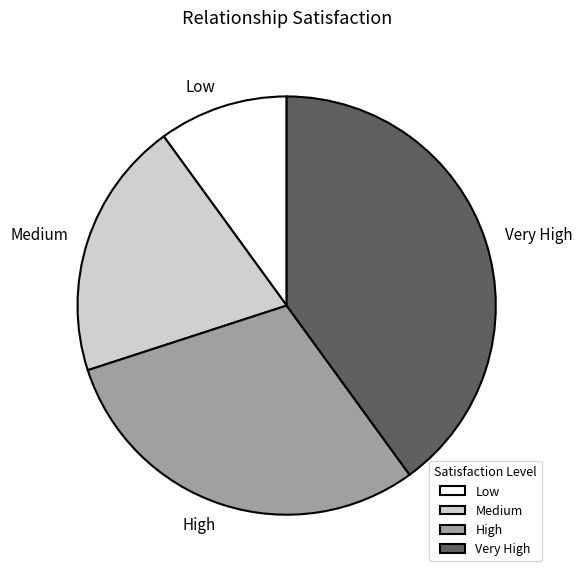

Combined, do Medium and Low account for over 50%?

No